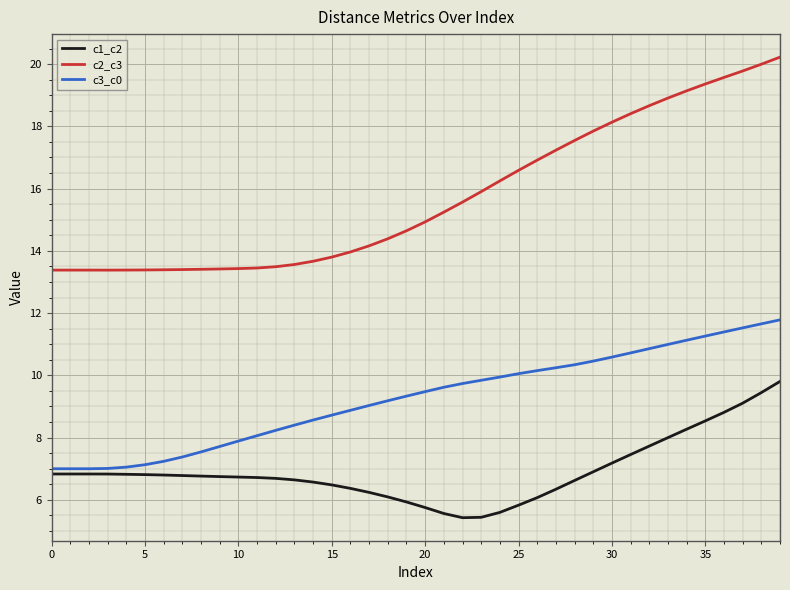

True or false: c2_c3 and c1_c2 intersect in this chart.

False